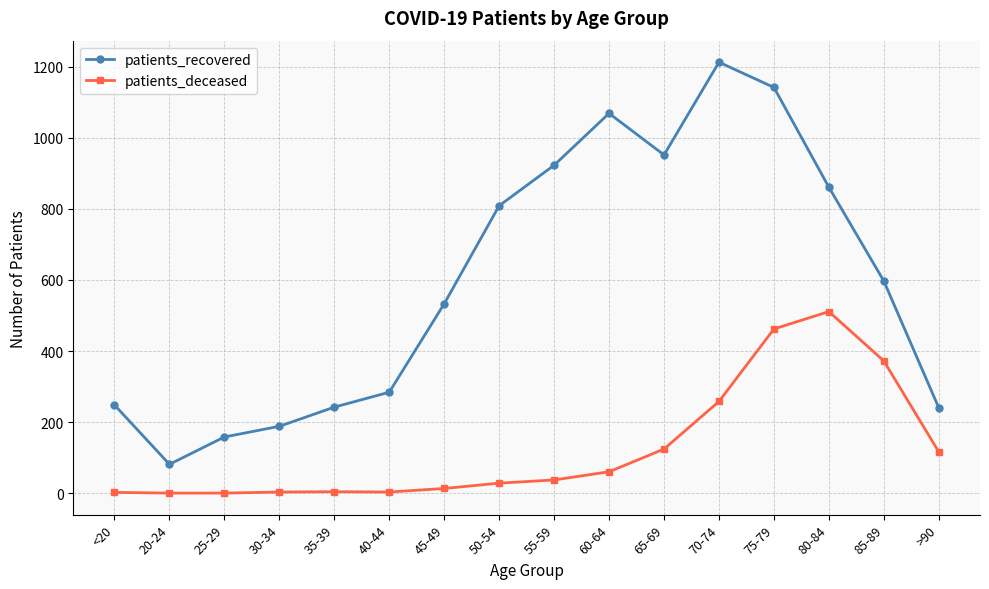

What is the sum of all patients_deceased values?

1993